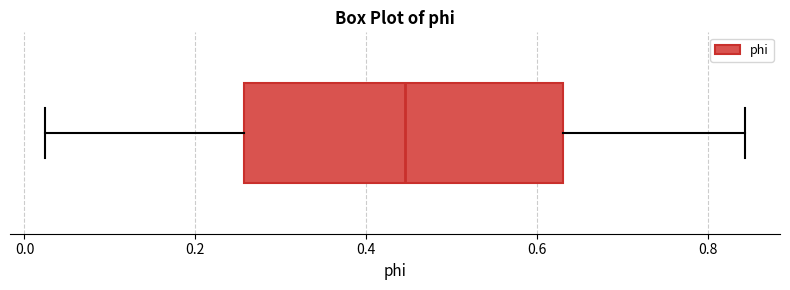

Where is the right edge of the box on the x-axis? The values are not printed on the chart, so give them approximately, as read against the axis.

0.64